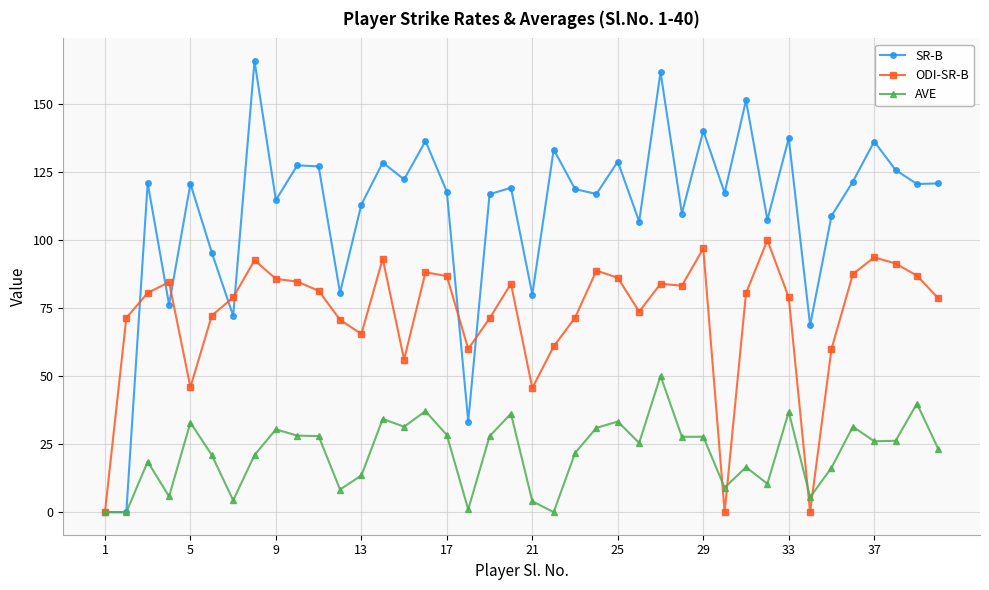

What is the value of the AVE point at the 38th from the left?

26.2